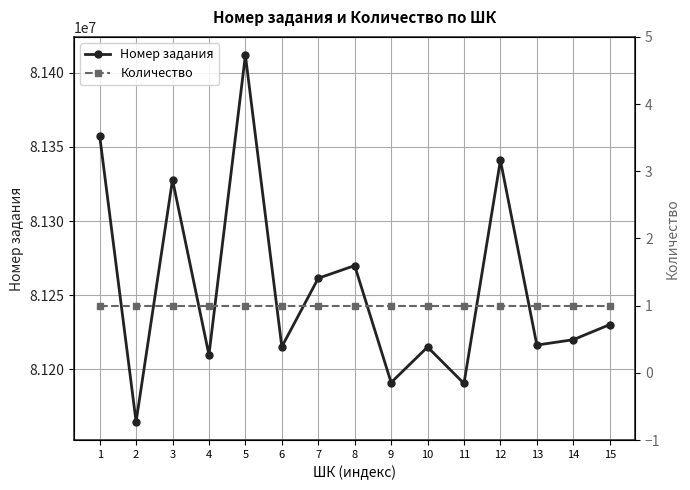

The value of Количество at 4 is 2. True or false?

False